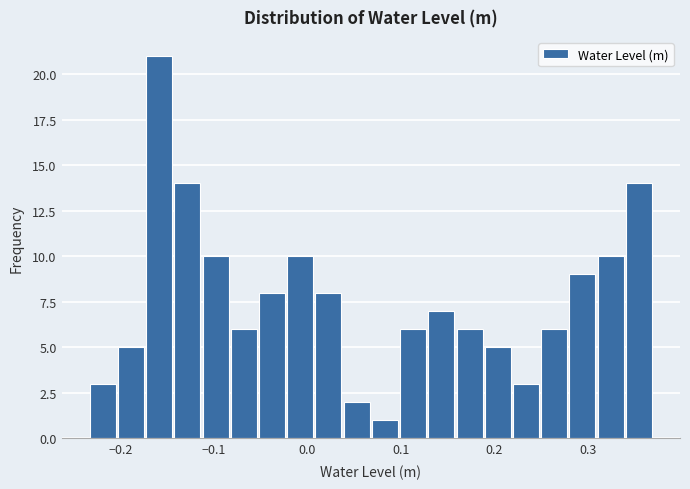

Read against the x-axis, roughly where is the centre of the tallest bar?

-0.16